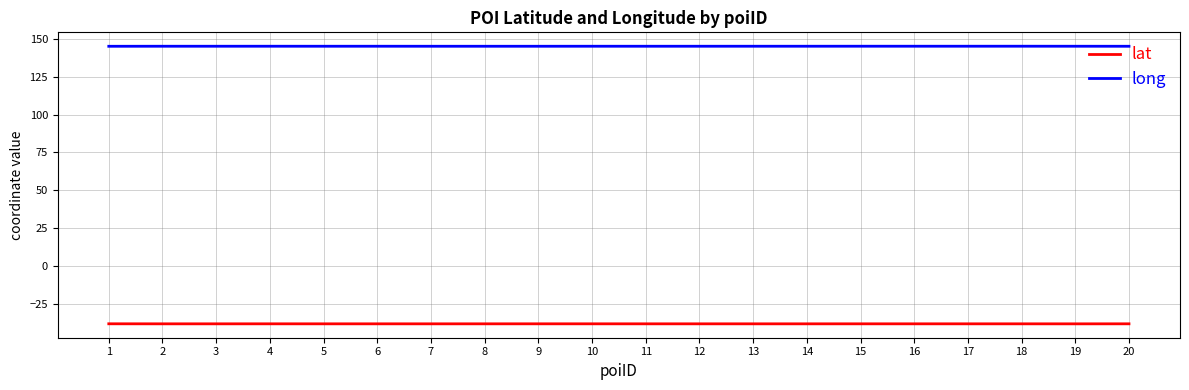

The long series shows 145.0 at 10. True or false?

True